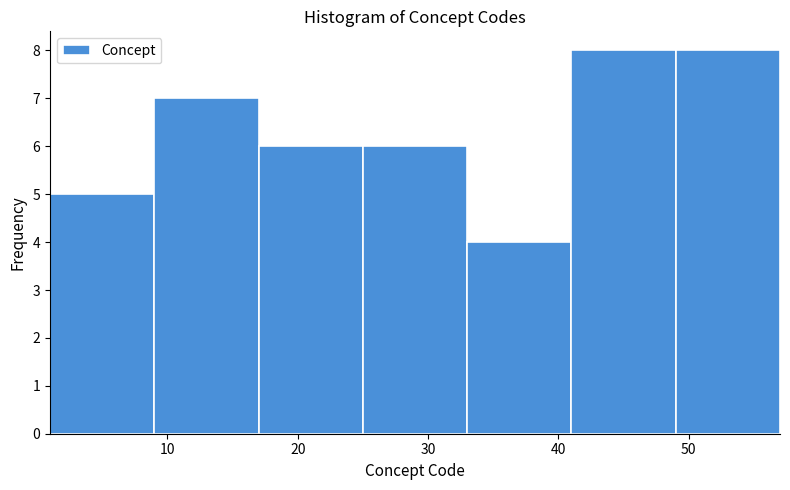

Reading left to right, transcribe this chart: for each bar, give the range it covers on the x-axis and its height. The values are not printed on the chart, so give them approximately, as read against the axis.

1 to 9: 5
9 to 17: 7
17 to 25: 6
25 to 33: 6
33 to 41: 4
41 to 49: 8
49 to 57: 8